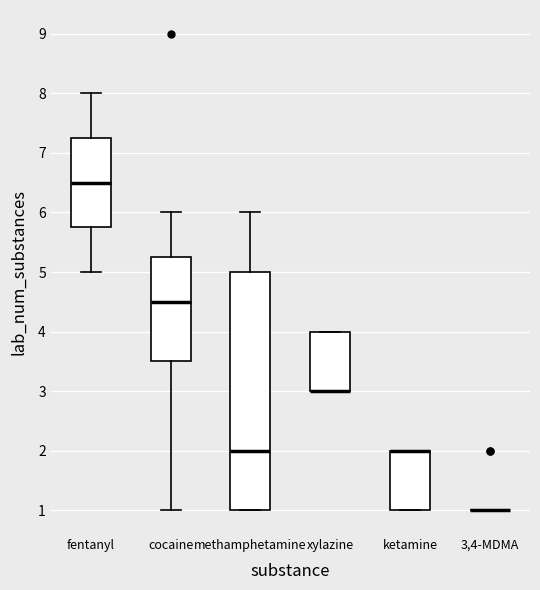

Reading left to right, read every box against the y-axis: the position of its median line, the range the box covers, and the ends of its whiskers. The values are not printed on the chart, so give them approximately, as read against the axis.

fentanyl: median 6.5, box 5.8 to 7.3, whiskers 5.0 to 8.0
cocaine: median 4.5, box 3.5 to 5.3, whiskers 1.0 to 6.0
methamphetamine: median 2.0, box 1.0 to 5.0, whiskers 1.0 to 6.0
xylazine: median 3.0 (drawn on the box's lower edge), box 3.0 to 4.0, whiskers 3.0 to 4.0
ketamine: median 2.0 (drawn on the box's upper edge), box 1.0 to 2.0, whiskers 1.0 to 2.0
3,4-MDMA: box collapsed to a line at 1.0, whiskers 1.0 to 1.0